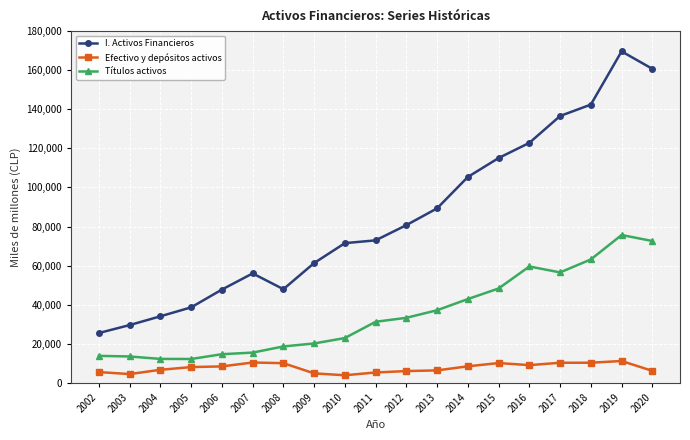

What is the average value of the I. Activos Financieros series?

84624